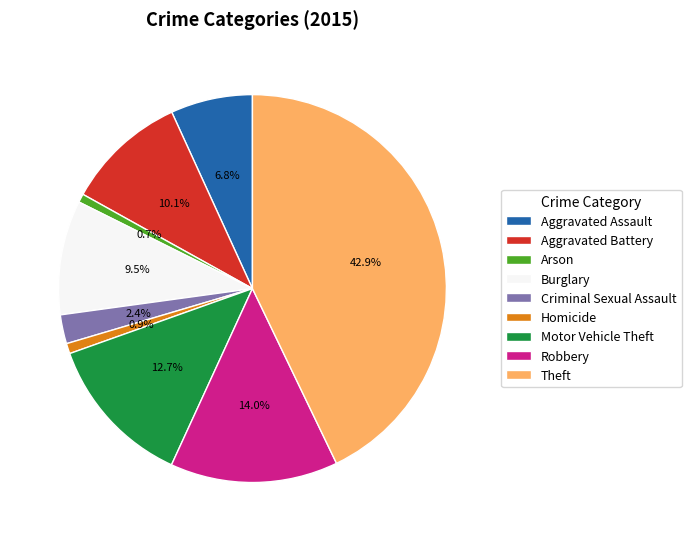

To the nearest percent, what is the difference between the Burglary and Aggravated Assault slice percentages?

3%